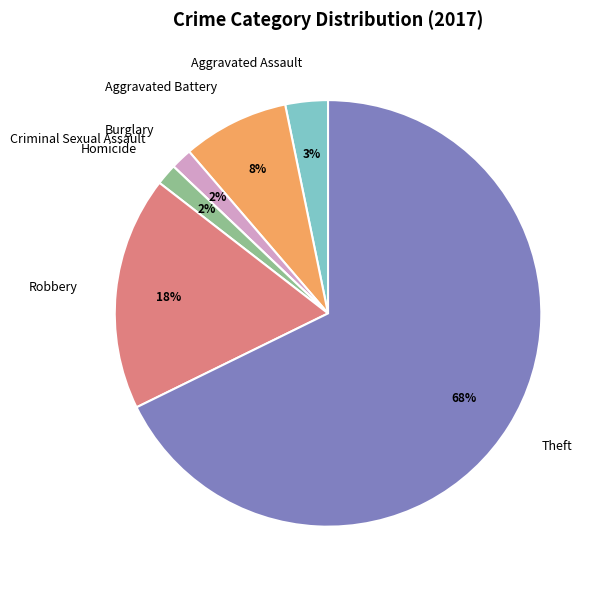

The Homicide slice represents 2% of the pie. True or false?

True